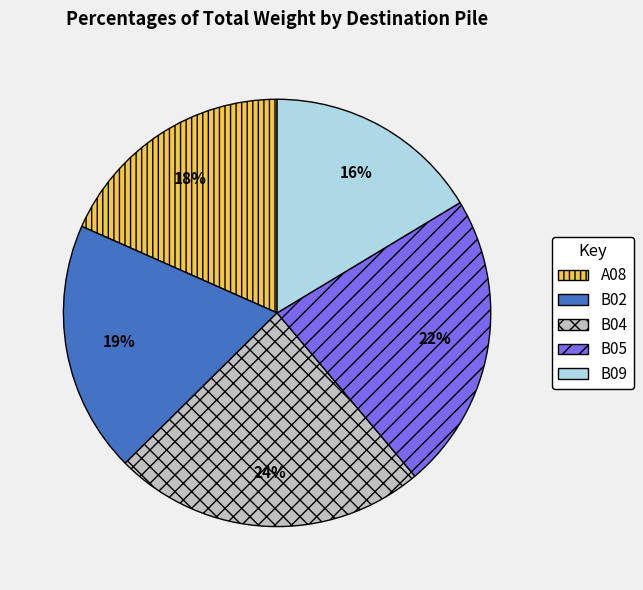

What is the ratio of the value at B05 to the value at A08?

1.2